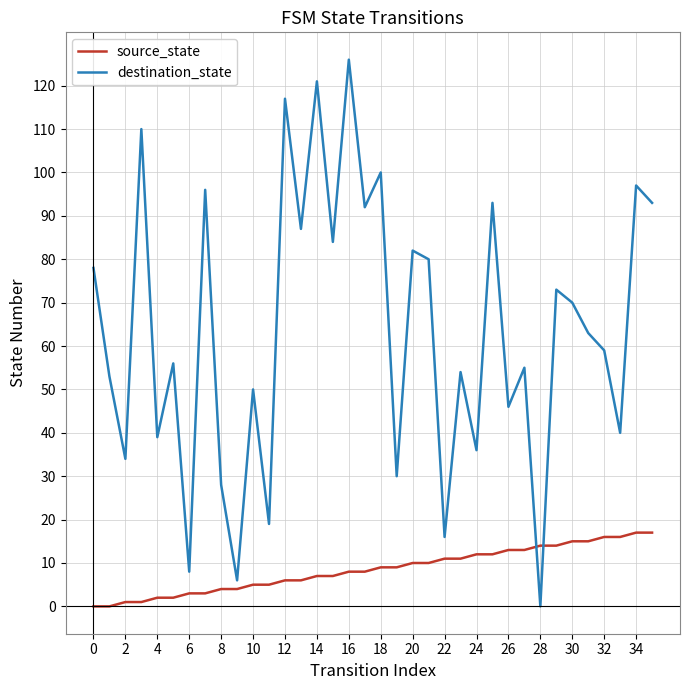

How many categories are shown in the chart?

36